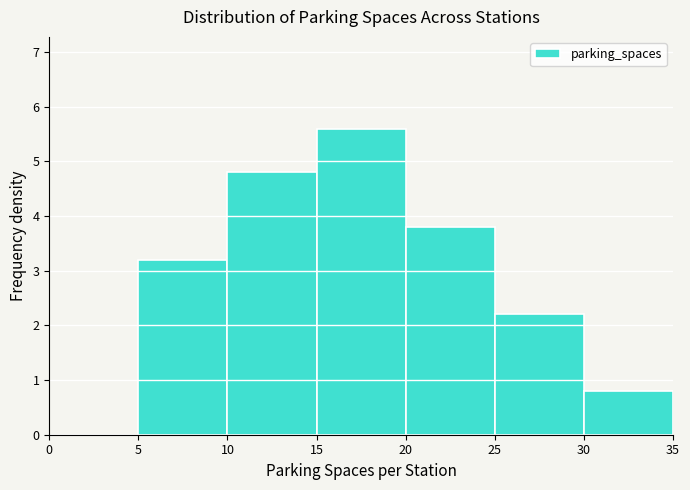

Which range on the x-axis has the tallest bar?

15 to 20